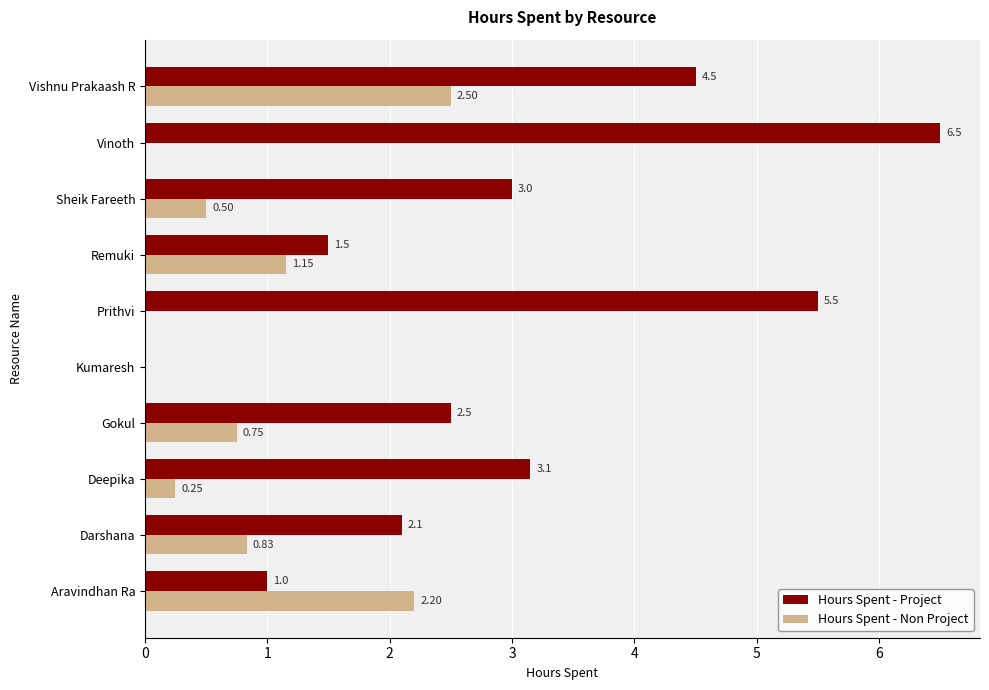

Is the value of Hours Spent - Non Project at Gokul greater than the value of Hours Spent - Project at Aravindhan Ra?

No